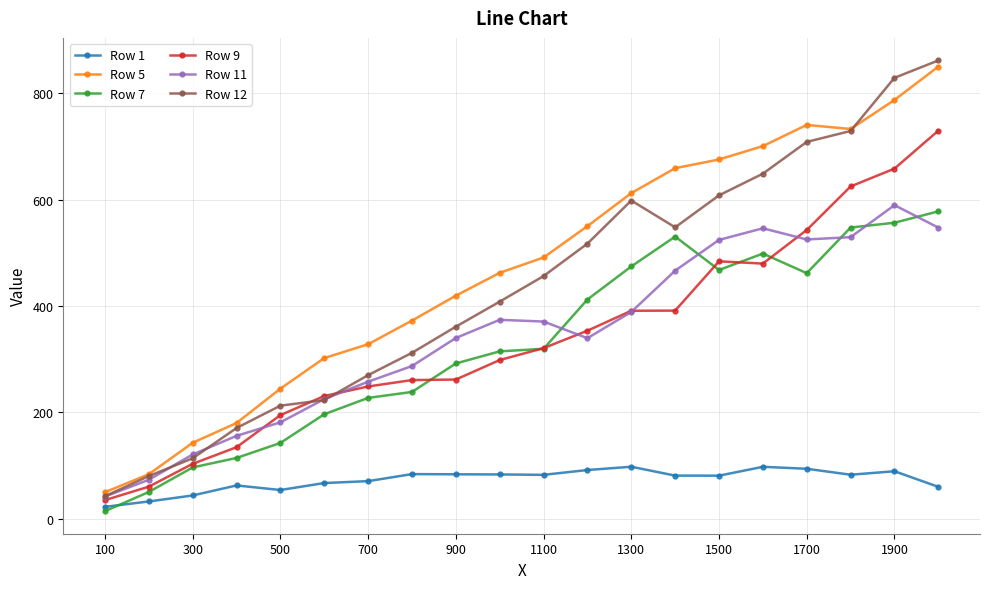

Which series has the widest spread of values?

Row 12